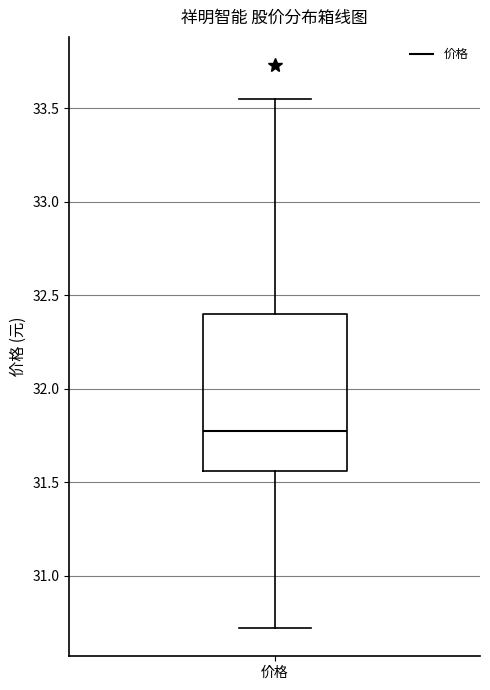

Where is the upper edge of the box for 价格 on the y-axis? The values are not printed on the chart, so give them approximately, as read against the axis.

32.40